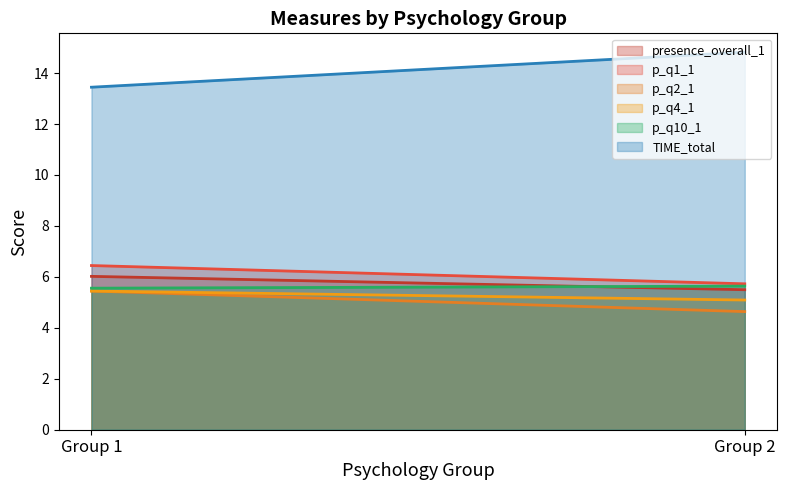

What is the minimum value shown in the chart?

4.6